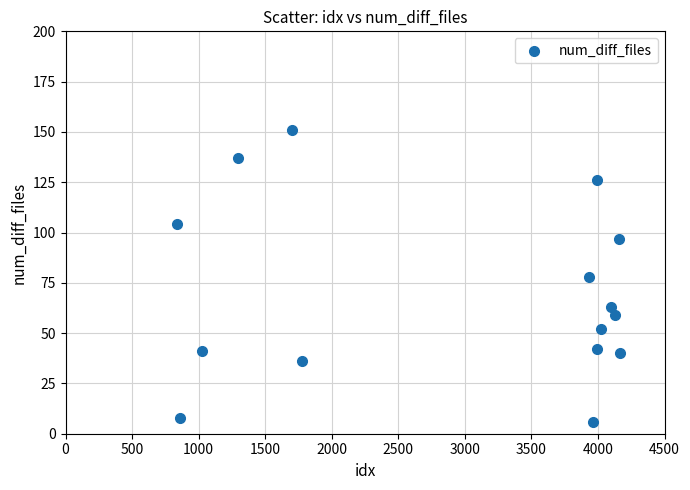

What is the range of X values (max minus min)?

3333